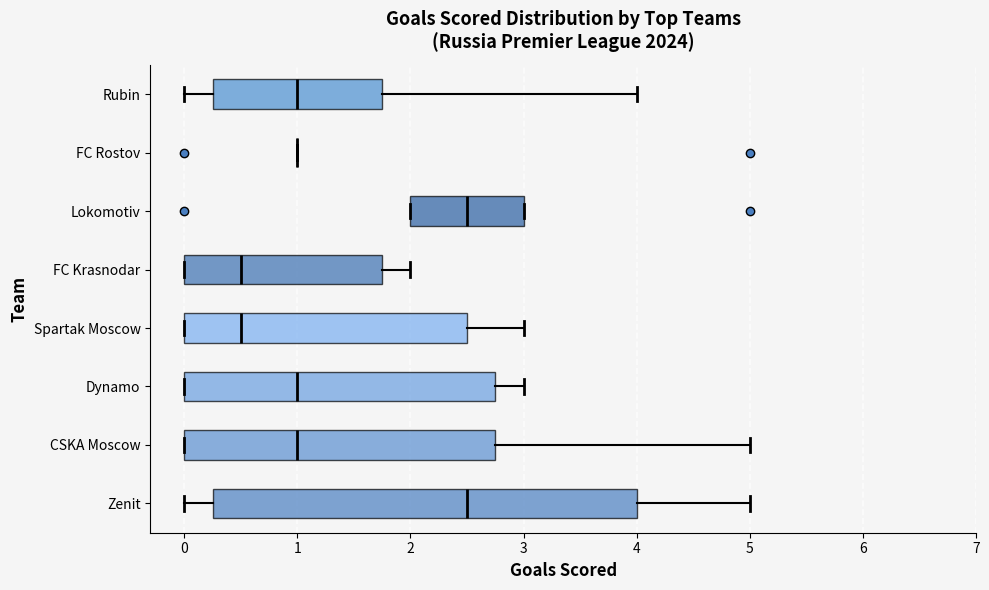

Where is the left edge of the box for CSKA Moscow on the x-axis? The values are not printed on the chart, so give them approximately, as read against the axis.

0.0